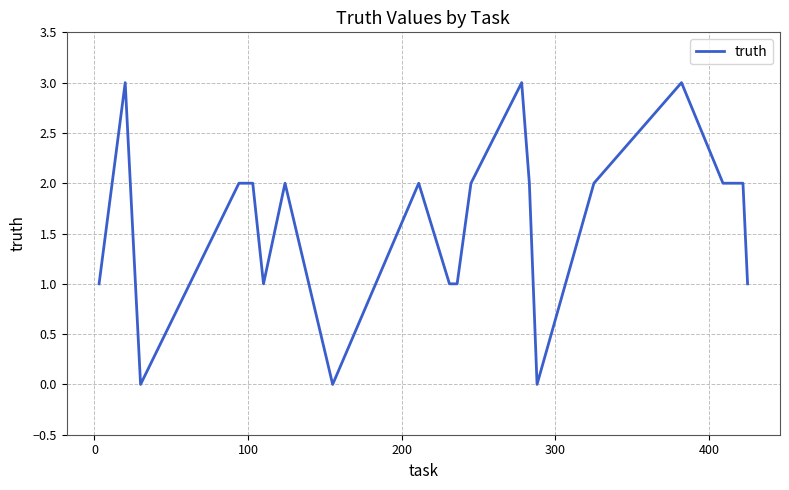

What is the greatest value displayed?

3